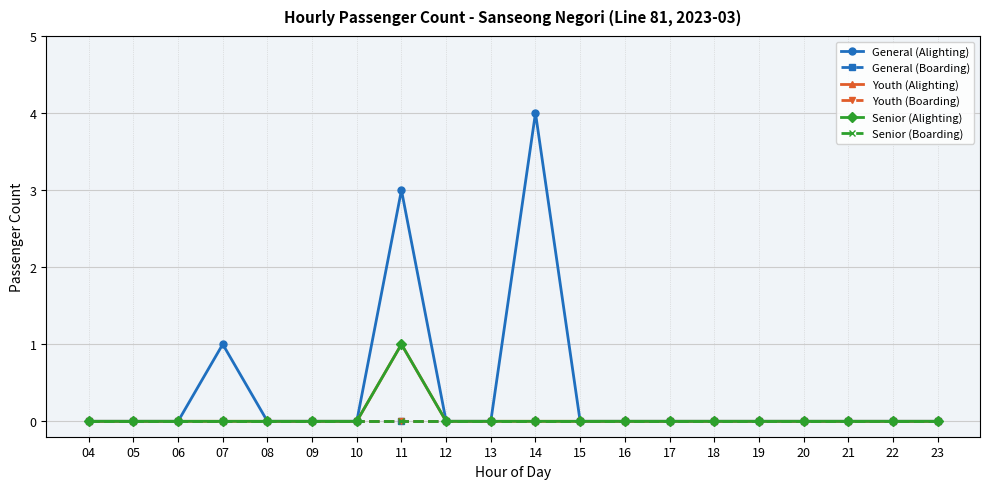

Reading left to right, extract all data points from this chart.

General (Alighting): 04=0	05=0	06=0	07=1	08=0	09=0	10=0	11=3	12=0	13=0	14=4	15=0	16=0	17=0	18=0	19=0	20=0	21=0	22=0	23=0
General (Boarding): 04=0	05=0	06=0	07=0	08=0	09=0	10=0	11=0	12=0	13=0	14=0	15=0	16=0	17=0	18=0	19=0	20=0	21=0	22=0	23=0
Youth (Alighting): 04=0	05=0	06=0	07=0	08=0	09=0	10=0	11=1	12=0	13=0	14=0	15=0	16=0	17=0	18=0	19=0	20=0	21=0	22=0	23=0
Youth (Boarding): 04=0	05=0	06=0	07=0	08=0	09=0	10=0	11=0	12=0	13=0	14=0	15=0	16=0	17=0	18=0	19=0	20=0	21=0	22=0	23=0
Senior (Alighting): 04=0	05=0	06=0	07=0	08=0	09=0	10=0	11=1	12=0	13=0	14=0	15=0	16=0	17=0	18=0	19=0	20=0	21=0	22=0	23=0
Senior (Boarding): 04=0	05=0	06=0	07=0	08=0	09=0	10=0	11=0	12=0	13=0	14=0	15=0	16=0	17=0	18=0	19=0	20=0	21=0	22=0	23=0